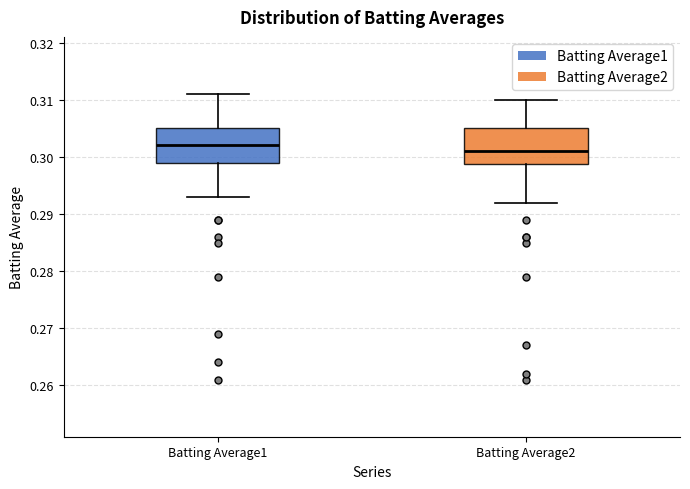

Where does the lower whisker of the box for Batting Average1 end on the y-axis? The values are not printed on the chart, so give them approximately, as read against the axis.

0.293